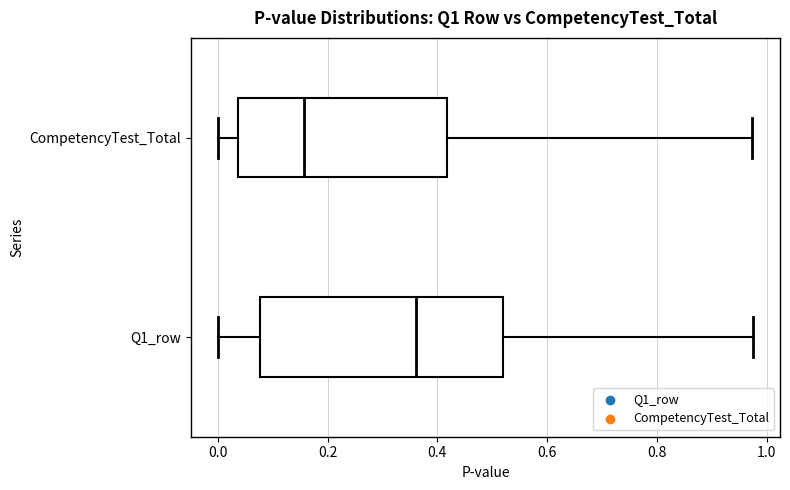

Reading bottom to top, transcribe this box plot: for each box, give where its median line is, the range the box spans, and where its two whiskers end, as read against the x-axis. The values are not printed on the chart, so give them approximately, as read against the axis.

Q1_row: median 0.36, box 0.08 to 0.52, whiskers 0.00 to 0.98
CompetencyTest_Total: median 0.16, box 0.04 to 0.42, whiskers 0.00 to 0.98